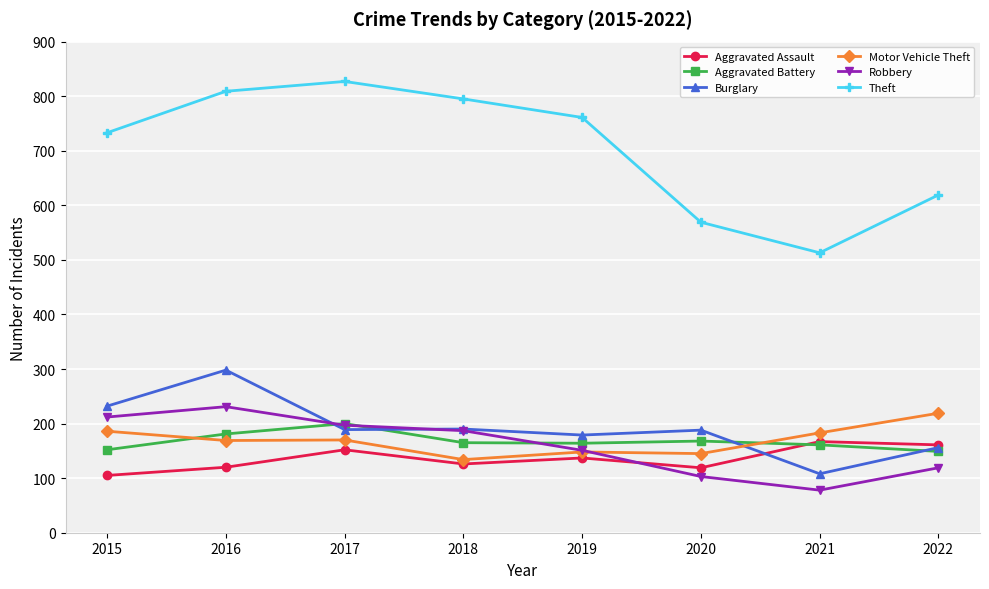

True or false: Aggravated Assault and Robbery cross at least once.

True